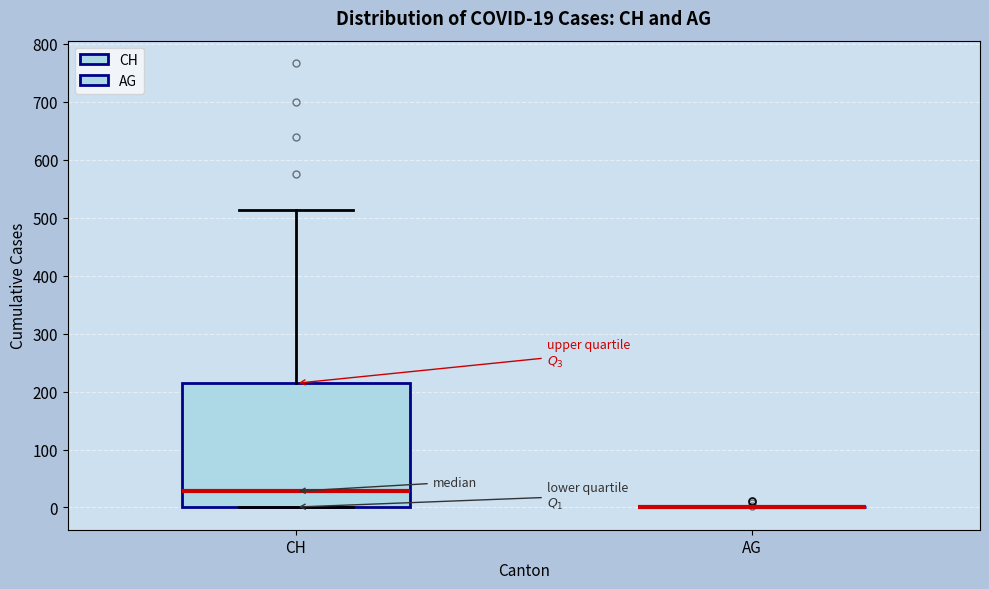

Comparing the boxes themselves (not the whiskers), which one is the tallest?

CH